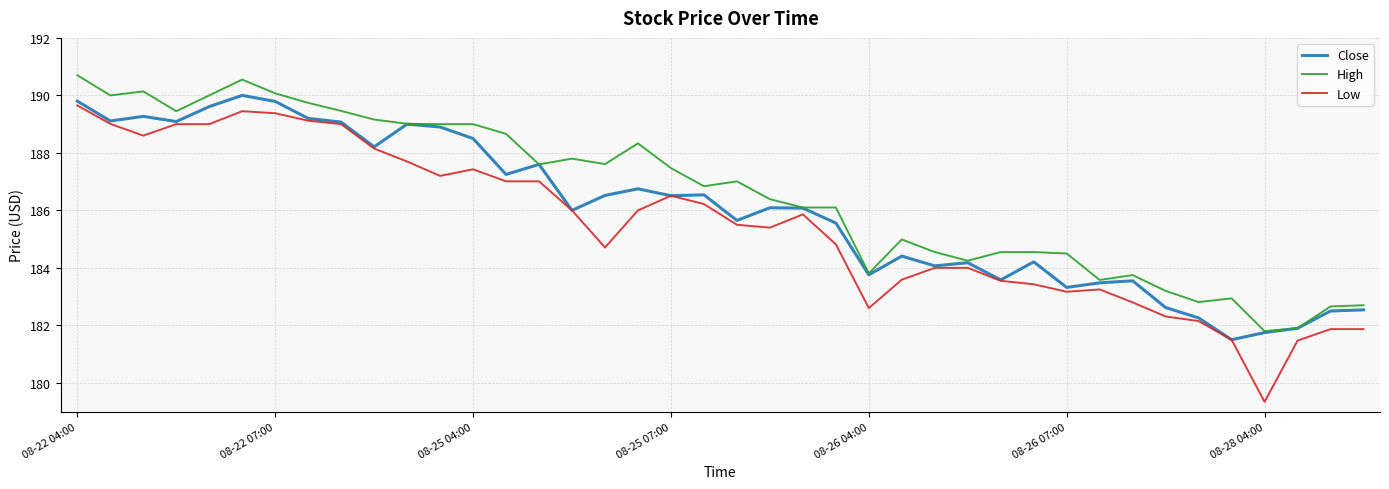

In Close, how many points are lower than both neighbors (excluding endpoints)?

12